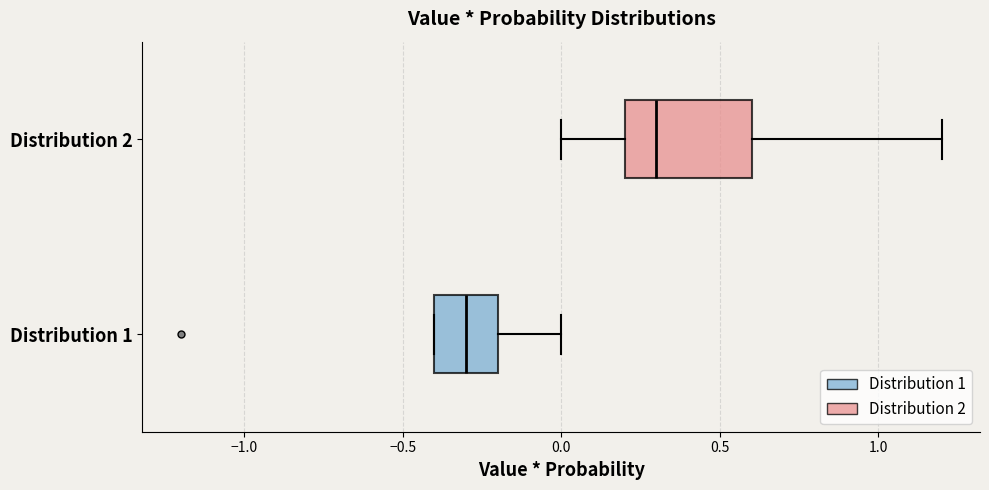

Reading bottom to top, transcribe this box plot: for each box, give where its median line is, the range the box spans, and where its two whiskers end, as read against the x-axis. The values are not printed on the chart, so give them approximately, as read against the axis.

Distribution 1: median -0.3, box -0.4 to -0.2, whiskers -0.4 to 0.0
Distribution 2: median 0.3, box 0.2 to 0.6, whiskers 0.0 to 1.2